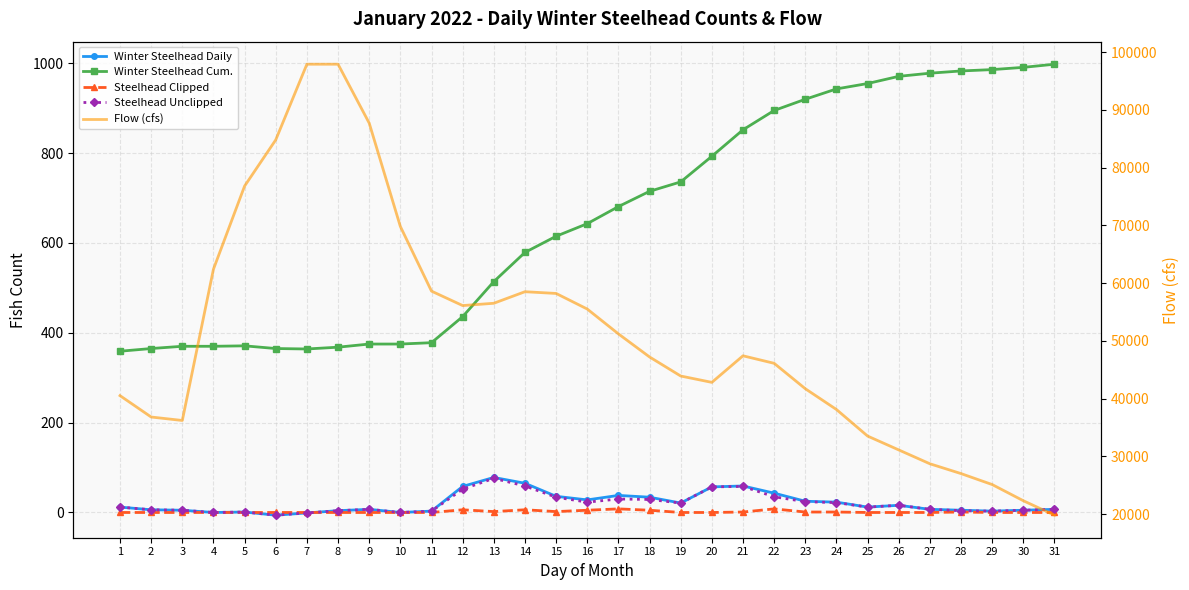

Which series changed the most between 12 and 22?

Flow (cfs)